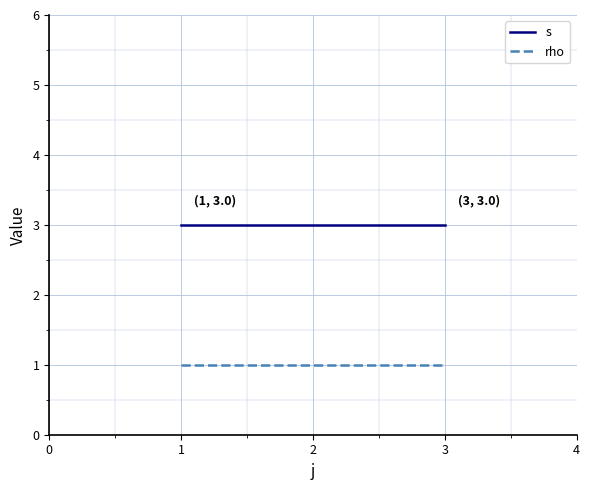

Reading left to right, transcribe all the data shown in this chart.

s: 3	3
rho: 1	1